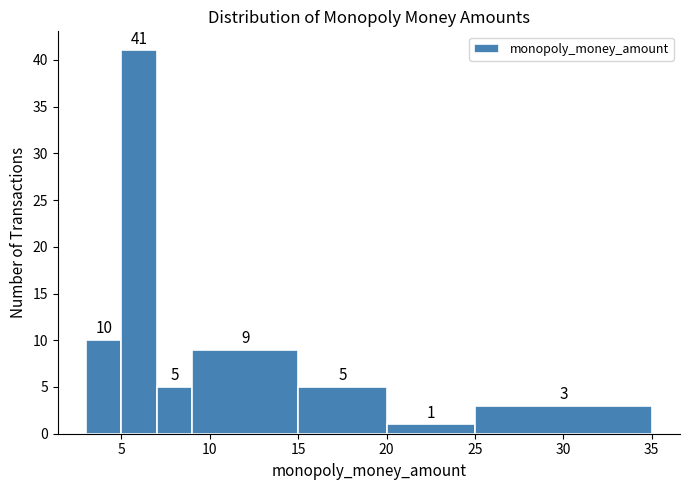

Over which range of the x-axis is the bar tallest?

5 to 7